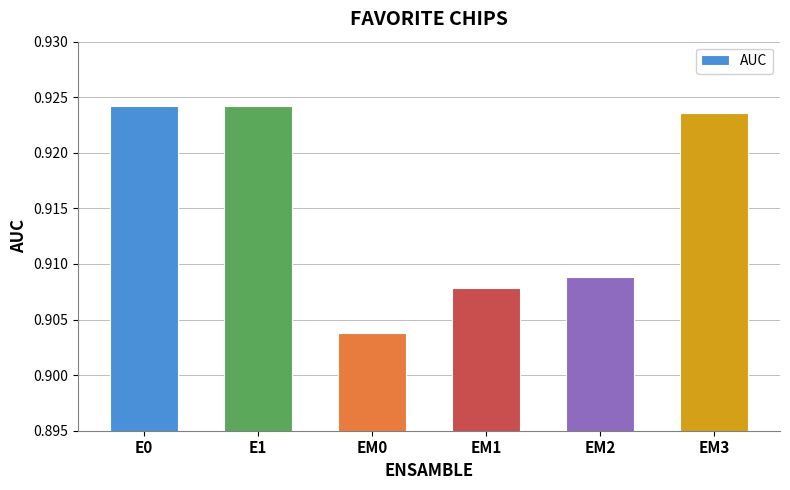

Which label corresponds to the smallest value in the chart?

EM0